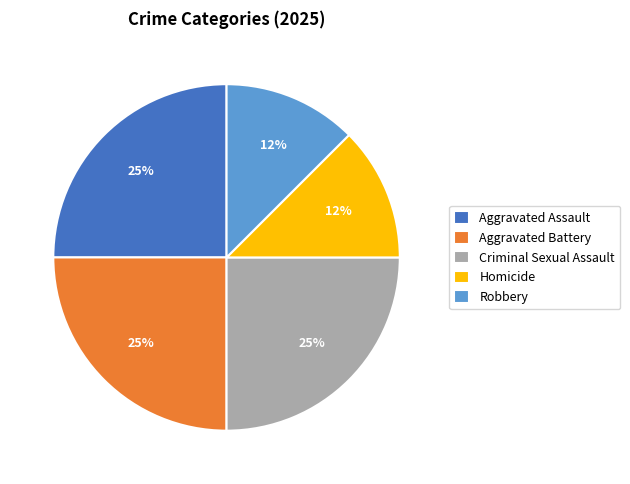

What percentage is the Criminal Sexual Assault slice, to the nearest percent?

25%